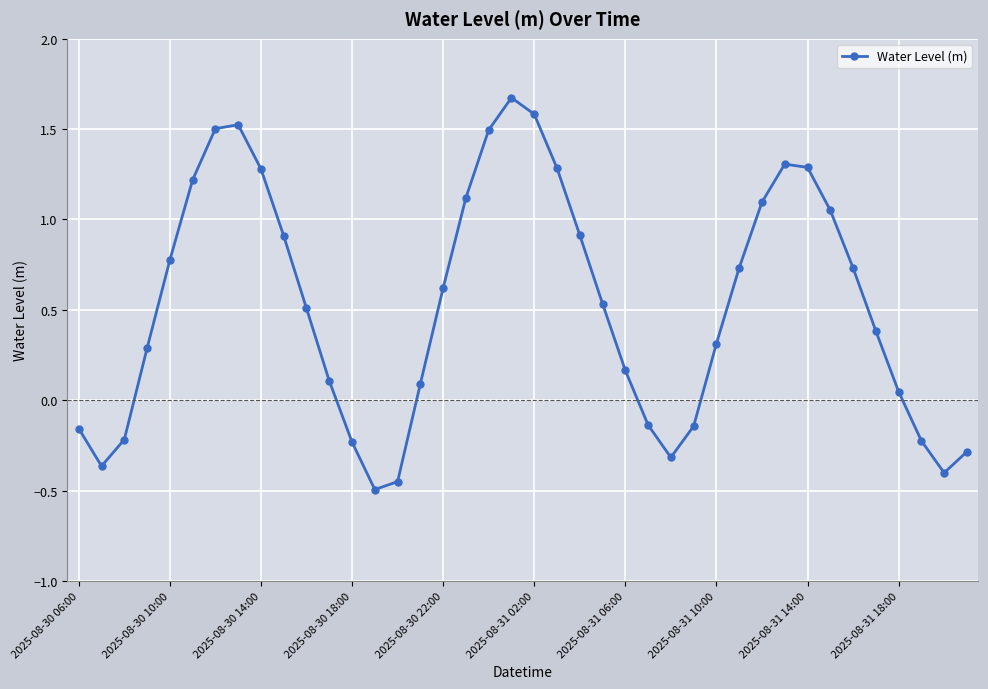

What is the value of the 23rd point from the left?

0.9